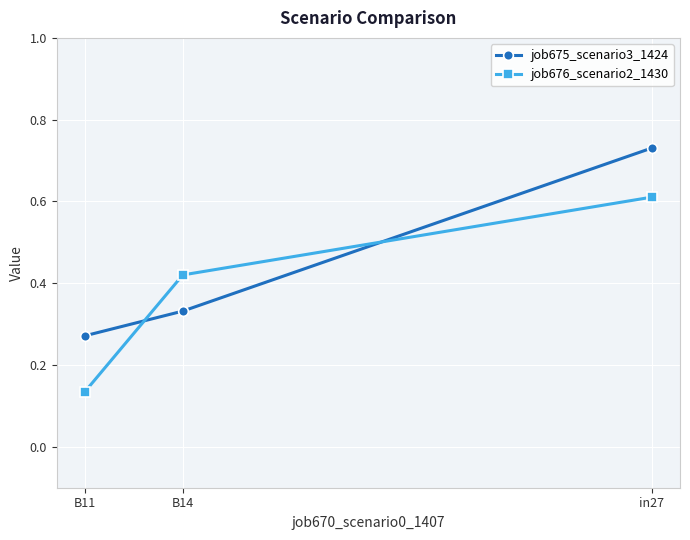

True or false: job675_scenario3_1424 has a value of 1.1 at in27.

False